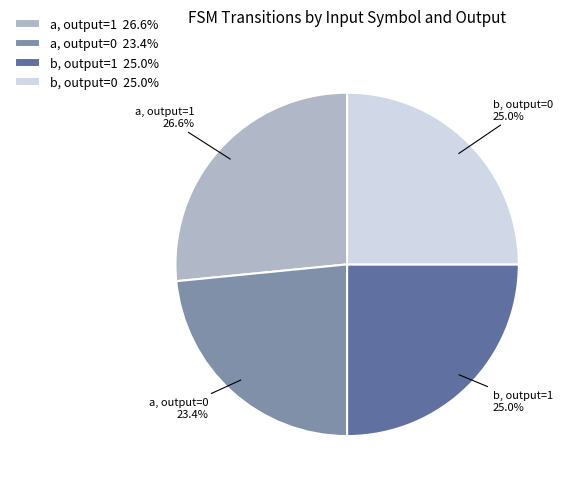

Between b, output=0 and a, output=0, which is larger?

b, output=0